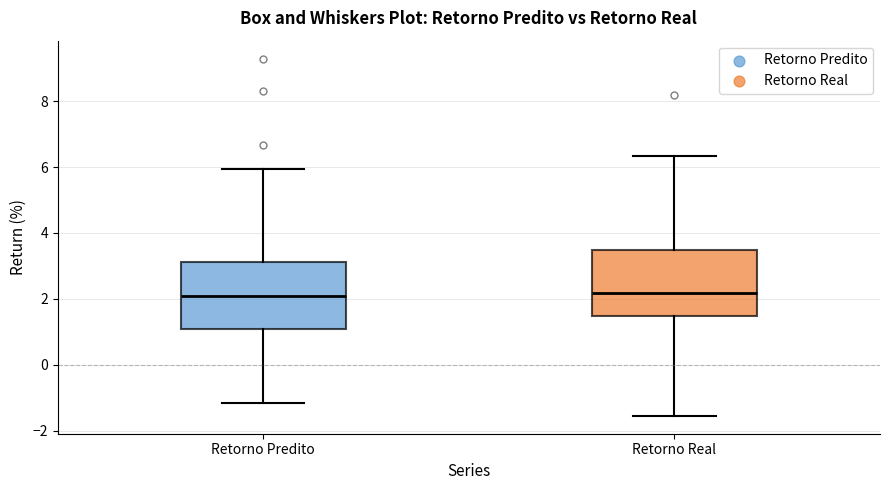

Where does the lower whisker of the box for Retorno Real end on the y-axis? The values are not printed on the chart, so give them approximately, as read against the axis.

-1.6